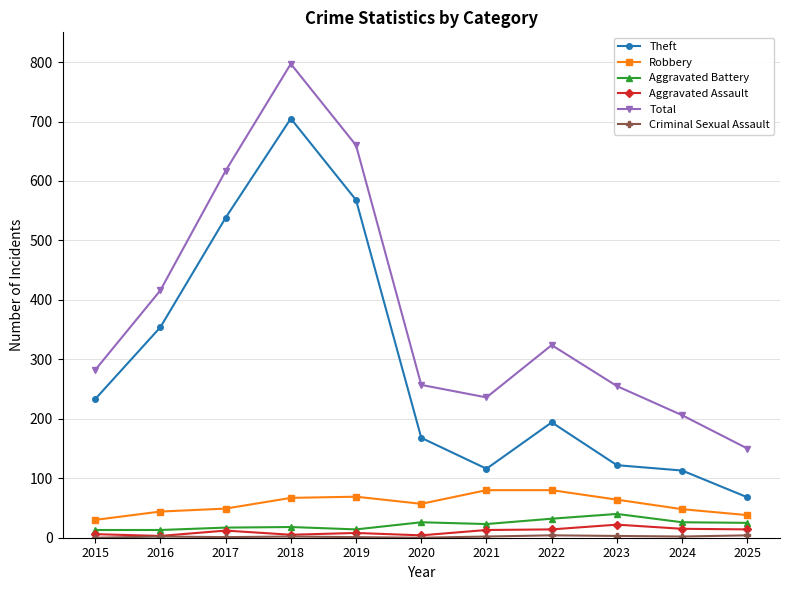

At how many categories does at least one series exceed 398?

4